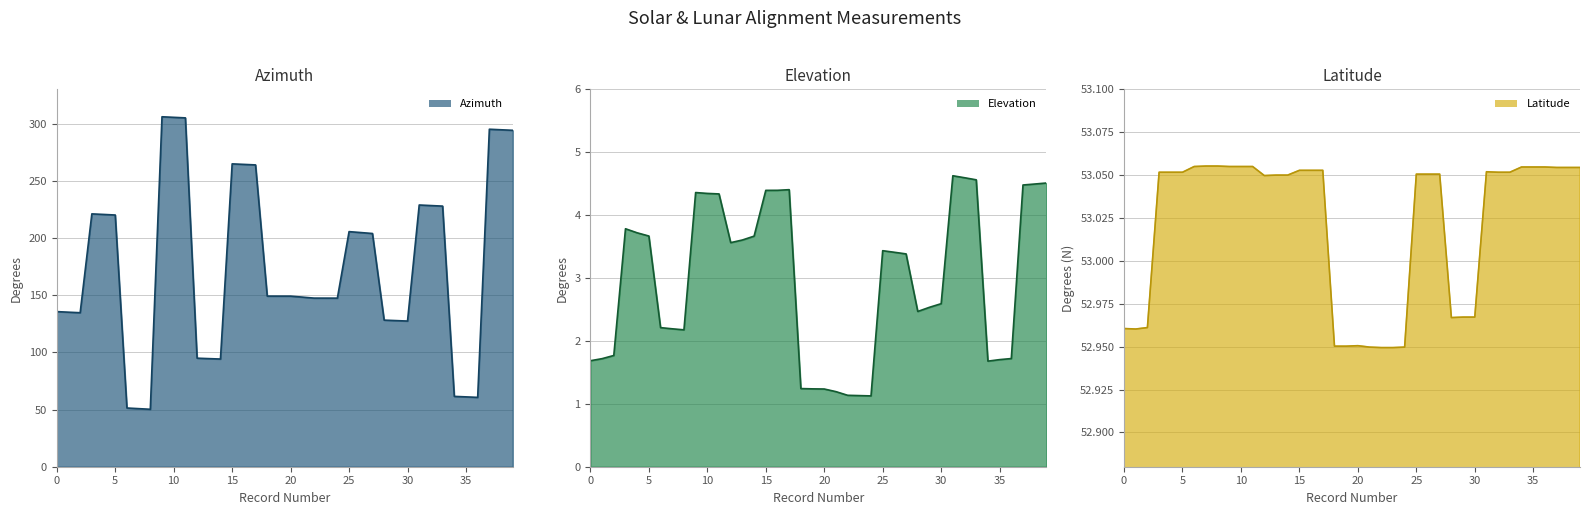

What is the value of the Latitude line point at the 36th from the left?

53.1